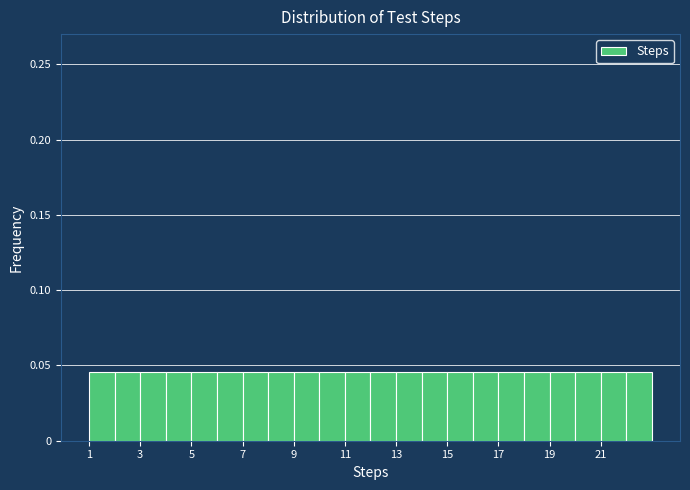

What is the height of the bar covering 10 to 11 on the x-axis? The values are not printed on the chart, so give them approximately, as read against the axis.

0.045